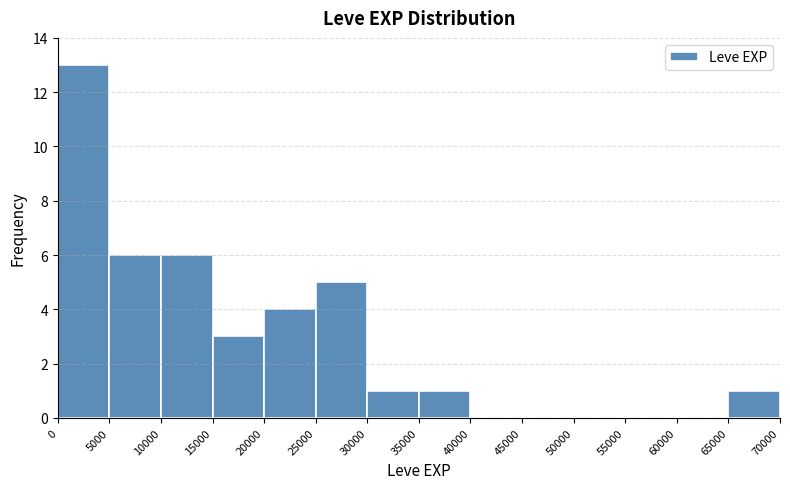

How tall is the bar that spans 30000 to 35000 on the x-axis? The values are not printed on the chart, so give them approximately, as read against the axis.

1